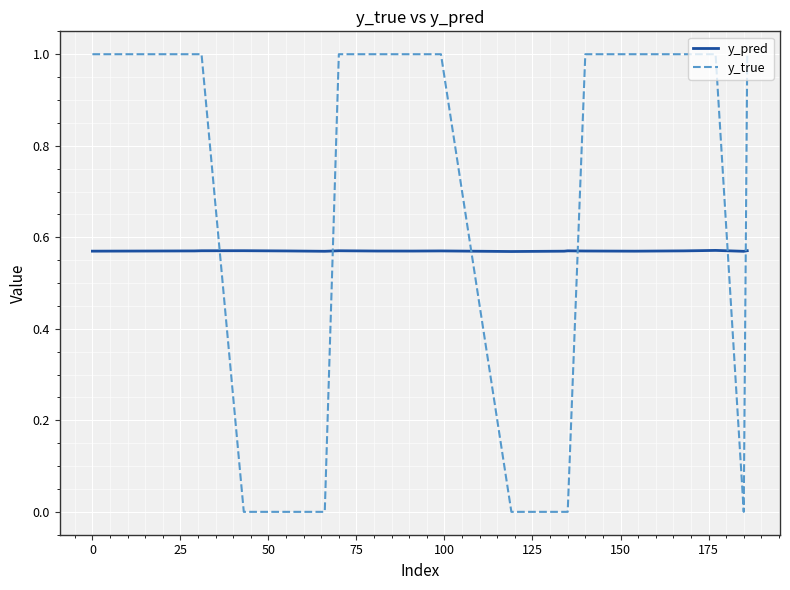

Does the chart have visible grid lines?

Yes